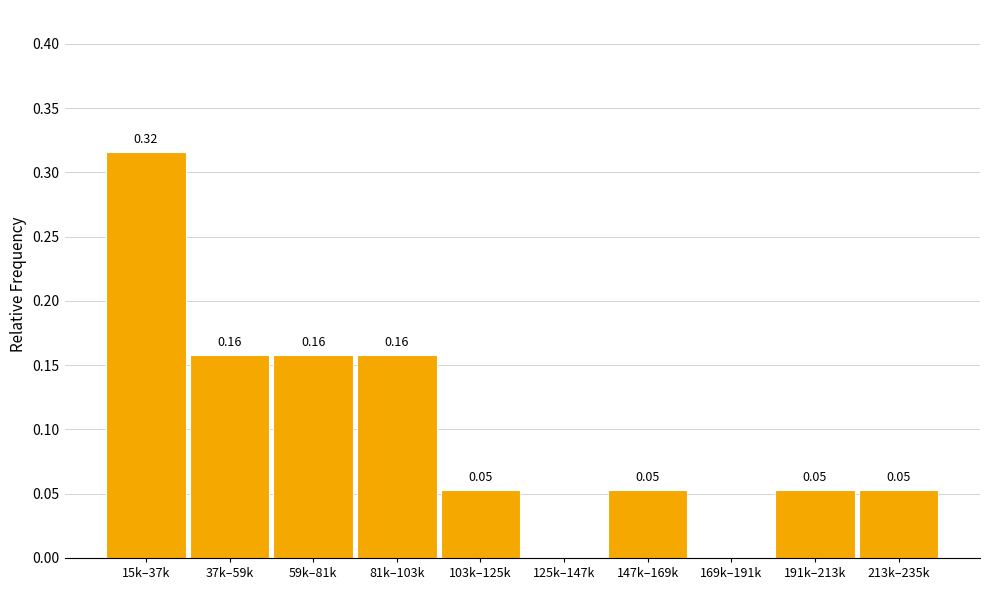

What is the change in value from 15k–37k to 125k–147k?

-0.3